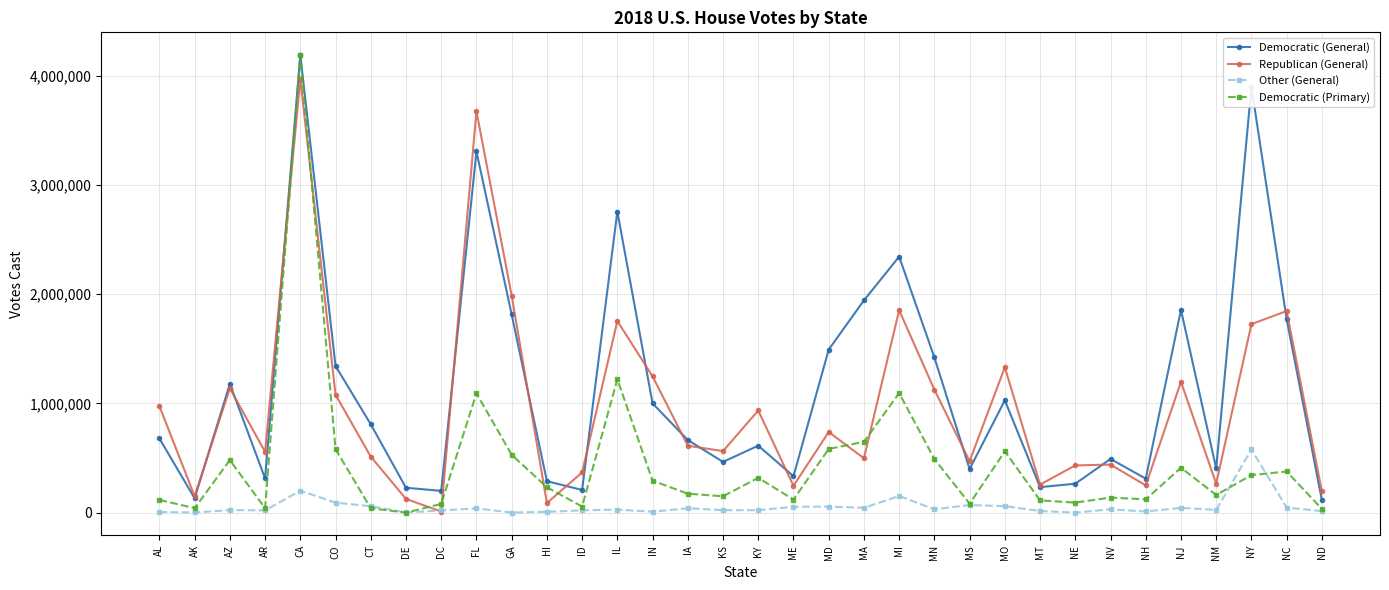

At how many categories does at least one series exceed 1798359?

9